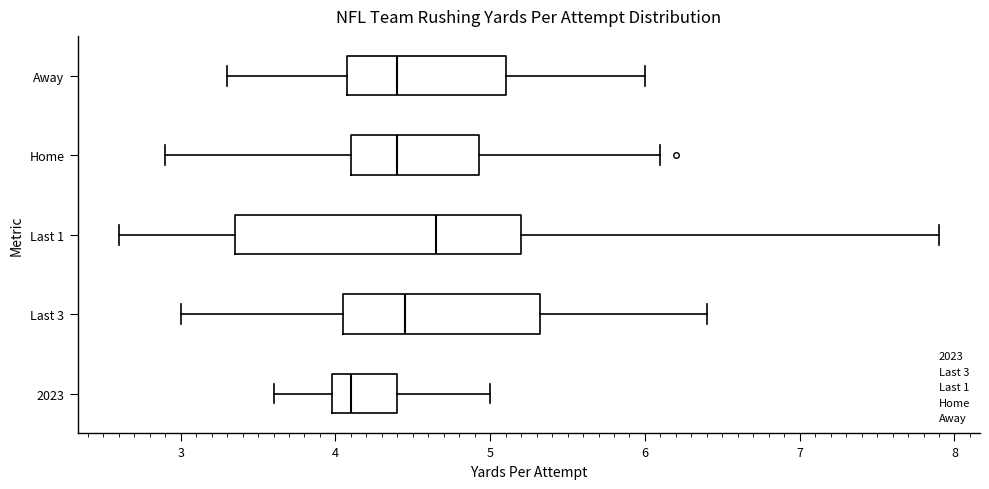

Which box's median line is the furthest to the left?

2023